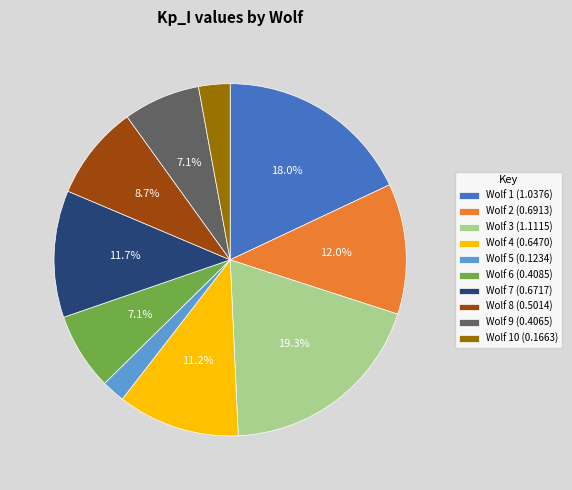

Between Wolf 8 (0.5014) and Wolf 9 (0.4065), which is larger?

Wolf 8 (0.5014)